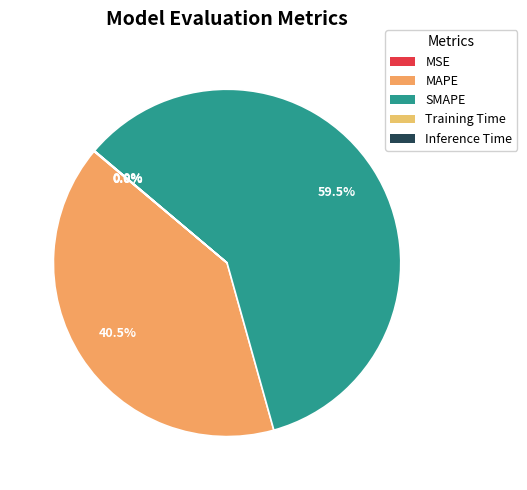

To the nearest percent, what is the average slice percentage?

20%